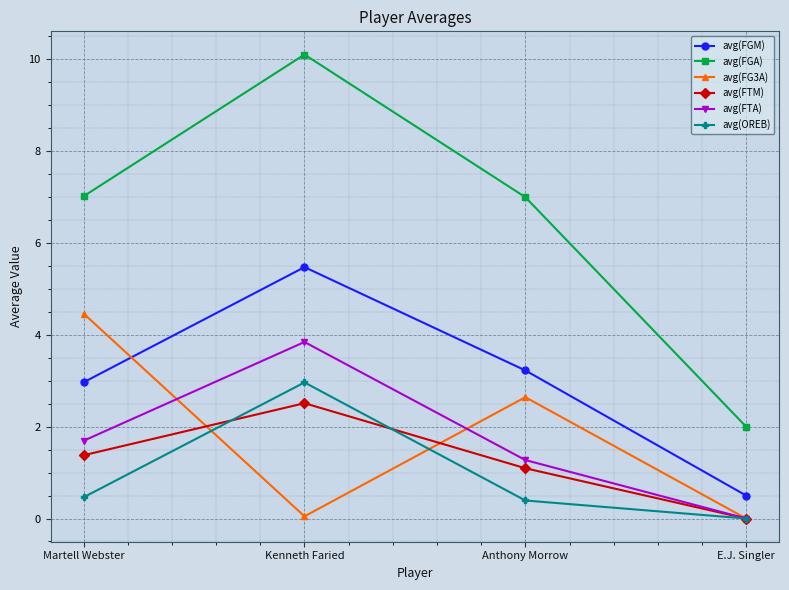

True or false: avg(OREB) has a value of 1.3 at E.J. Singler.

False